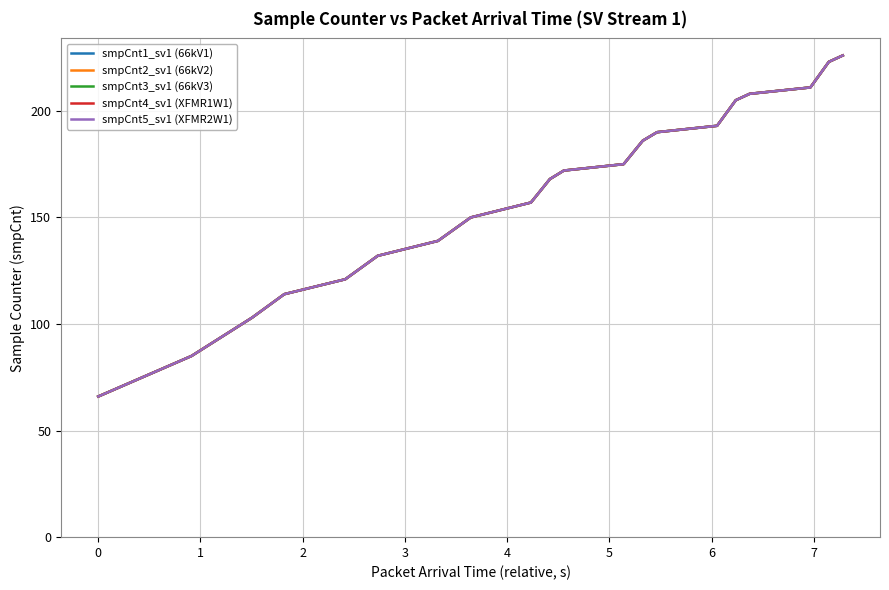

Does the chart display data point markers on the line(s)?

No